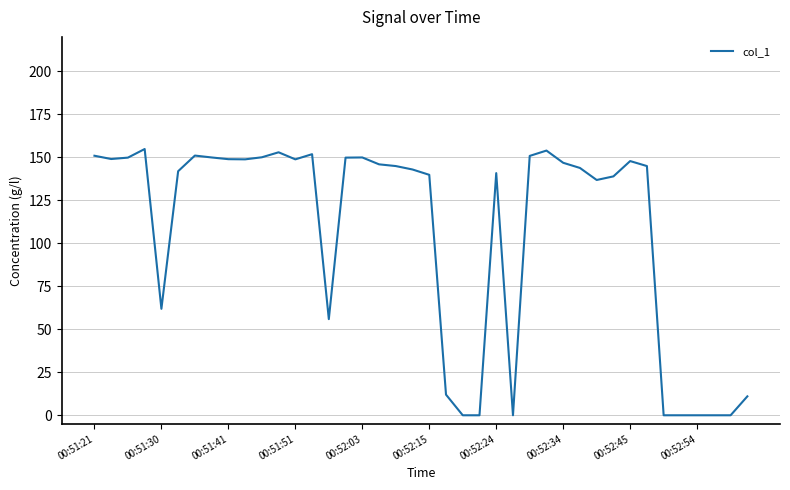

What is the sum of all values?

4267.0